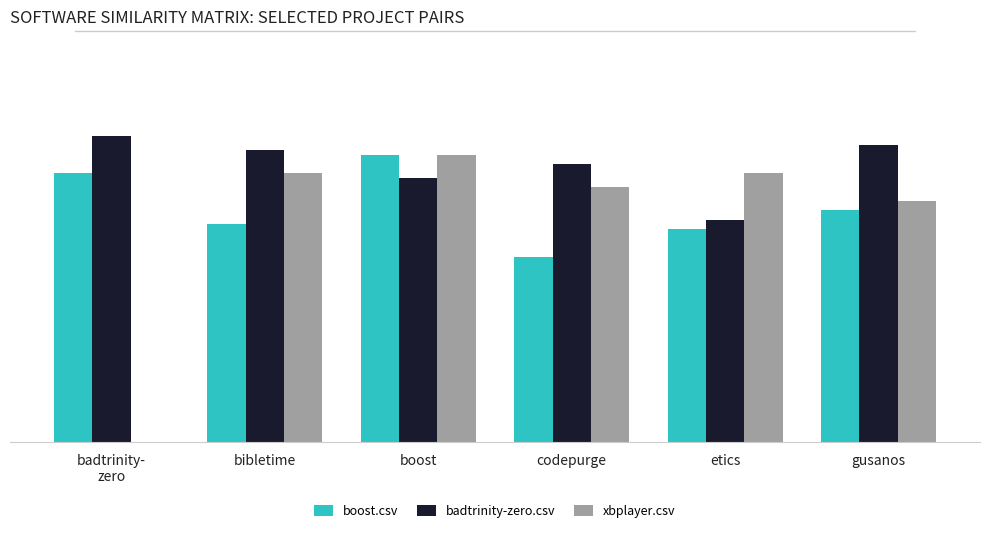

Is the value of boost.csv at bibletime greater than the value of badtrinity-zero.csv at boost?

No